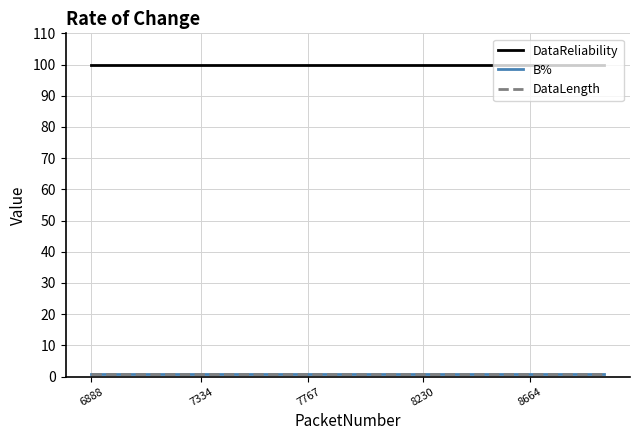

What is the lowest value of the DataLength series?

1